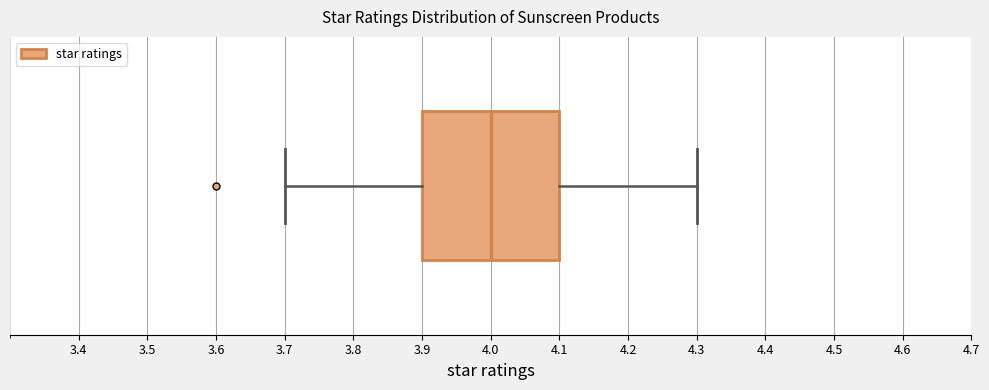

Where does the median line of the box sit on the x-axis? The values are not printed on the chart, so give them approximately, as read against the axis.

4.0